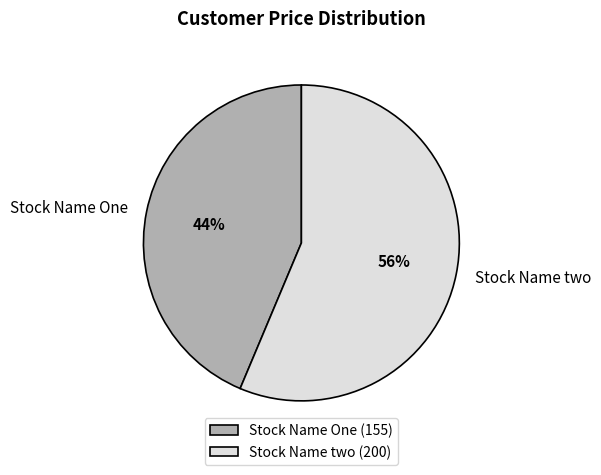

What percentage is the Stock Name two slice, to the nearest percent?

56%